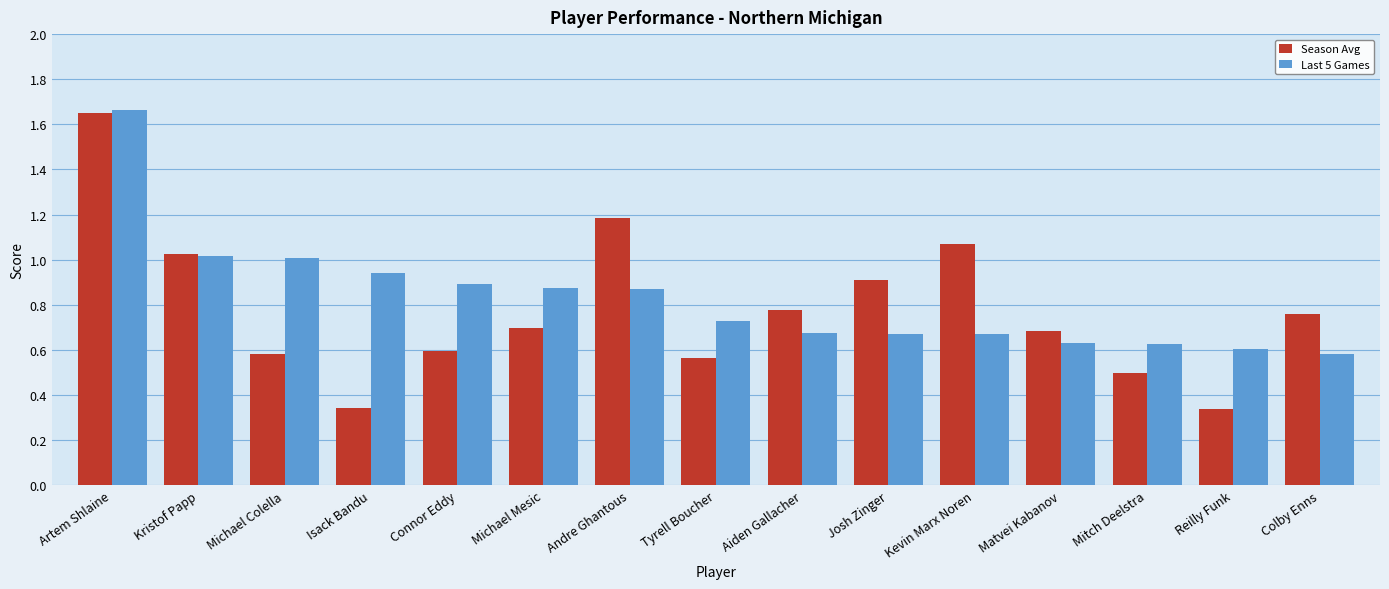

What is the sum of all Season Avg values?

11.7